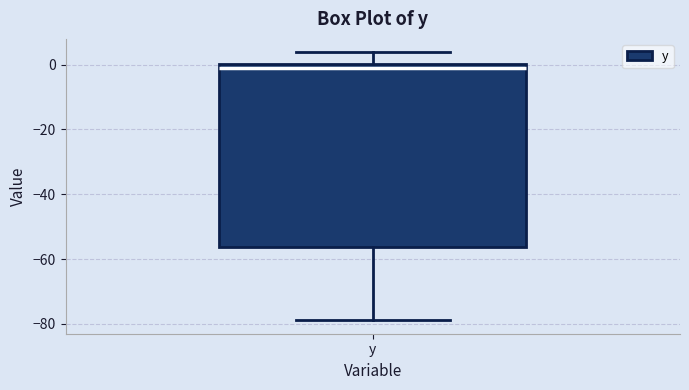

Where is the upper edge of the box for y on the y-axis? The values are not printed on the chart, so give them approximately, as read against the axis.

0